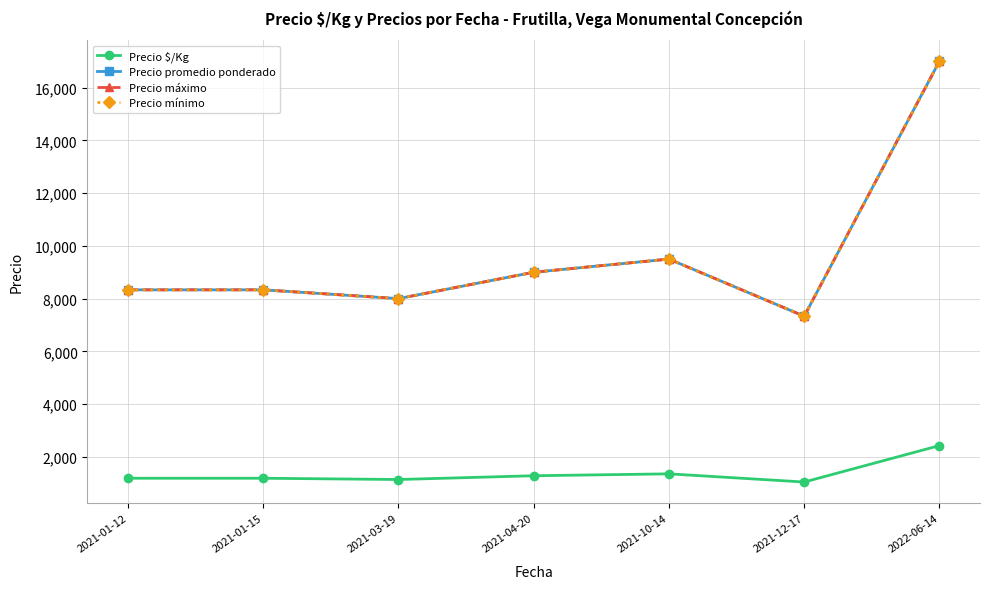

Which series has the largest range (max minus min)?

Precio promedio ponderado